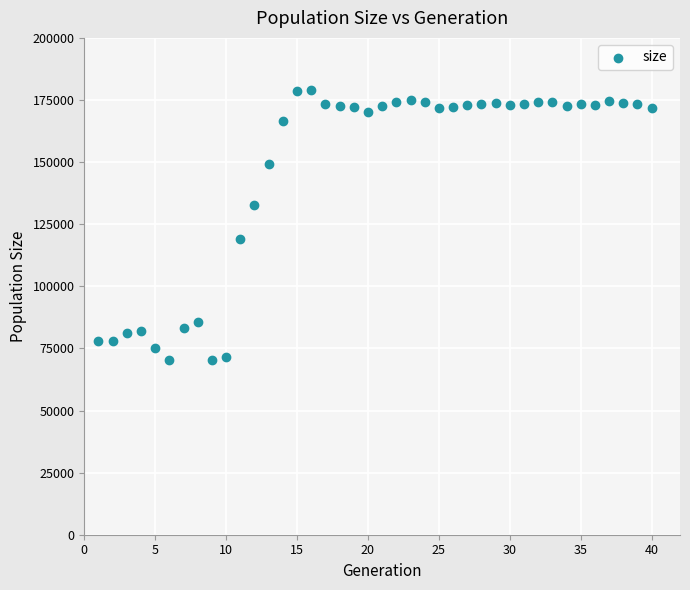

What is the range of Y values (max minus min)?

108681